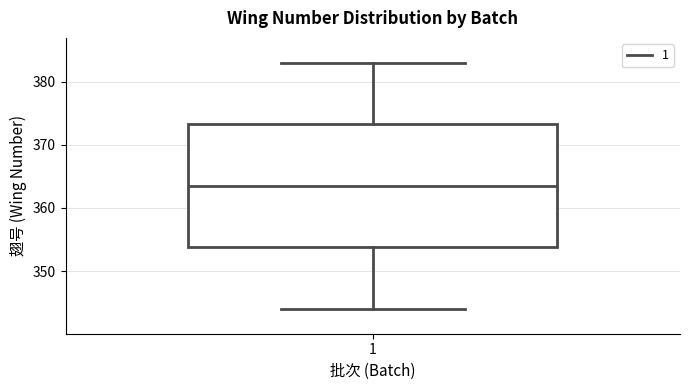

Read this box plot against the y-axis: the position of the median line, the range covered by the box, and the ends of both whiskers. The values are not printed on the chart, so give them approximately, as read against the axis.

median 364, box 354 to 373, whiskers 344 to 383